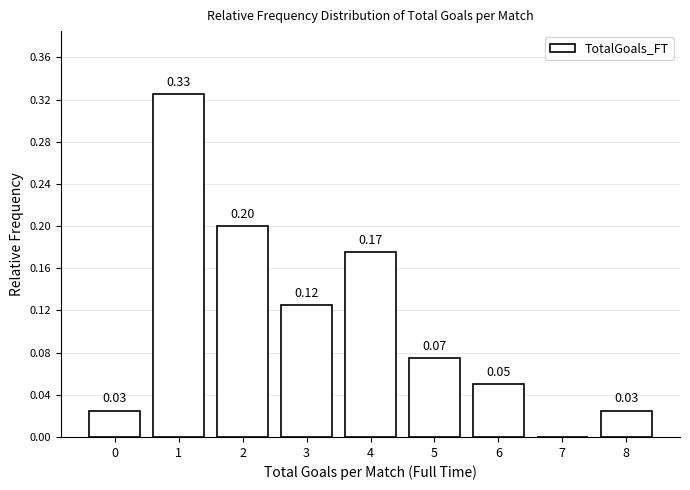

Which has a higher value, 3 or 5?

3